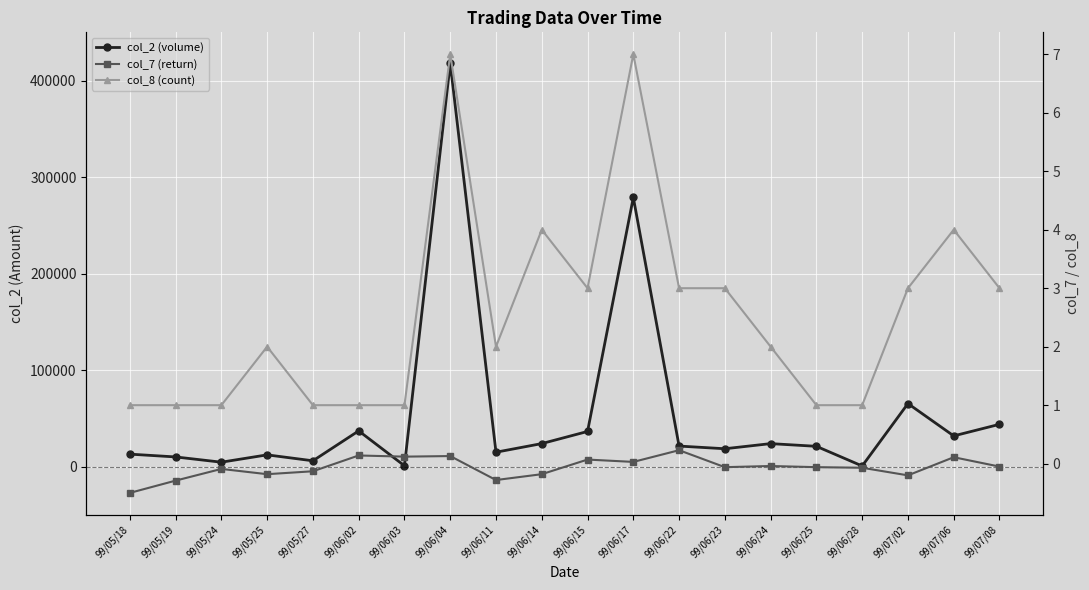

Rank the categories by col_2 (volume) value from highest to lowest.

99/06/04, 99/06/17, 99/07/02, 99/07/08, 99/06/02, 99/06/15, 99/07/06, 99/06/14, 99/06/24, 99/06/22, 99/06/25, 99/06/23, 99/06/11, 99/05/18, 99/05/25, 99/05/19, 99/05/27, 99/05/24, 99/06/03, 99/06/28